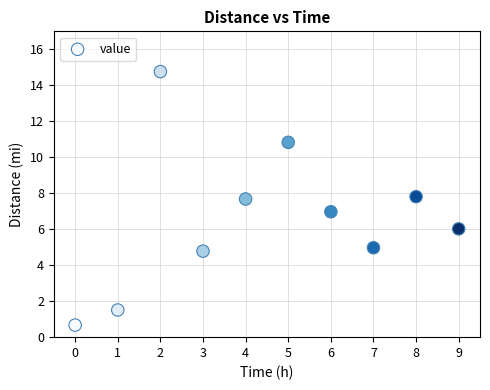

What is the average Y value?

6.6